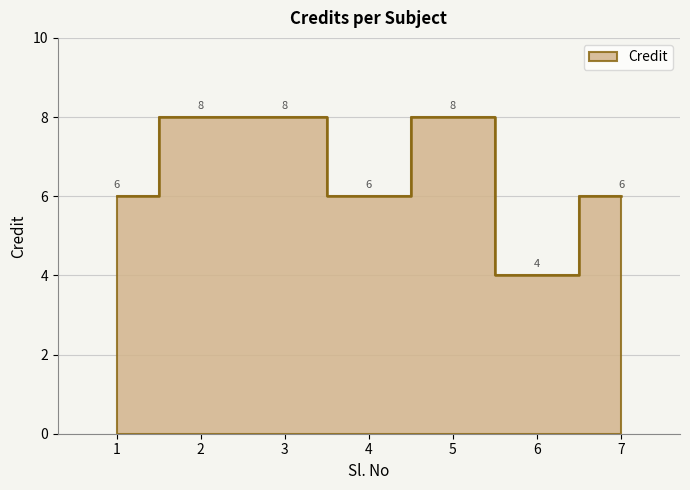

At which category does the chart reach its minimum across all series?

6